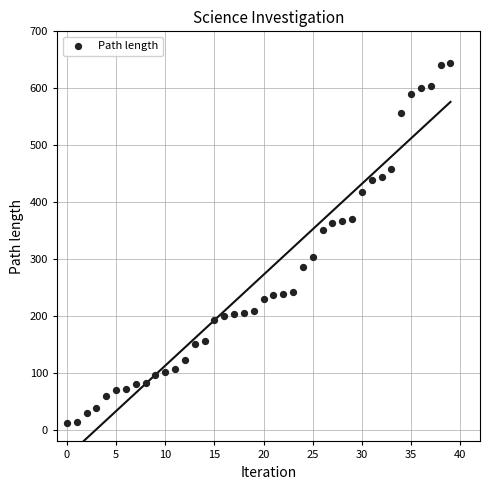

What is the range of Y values (max minus min)?

631.4